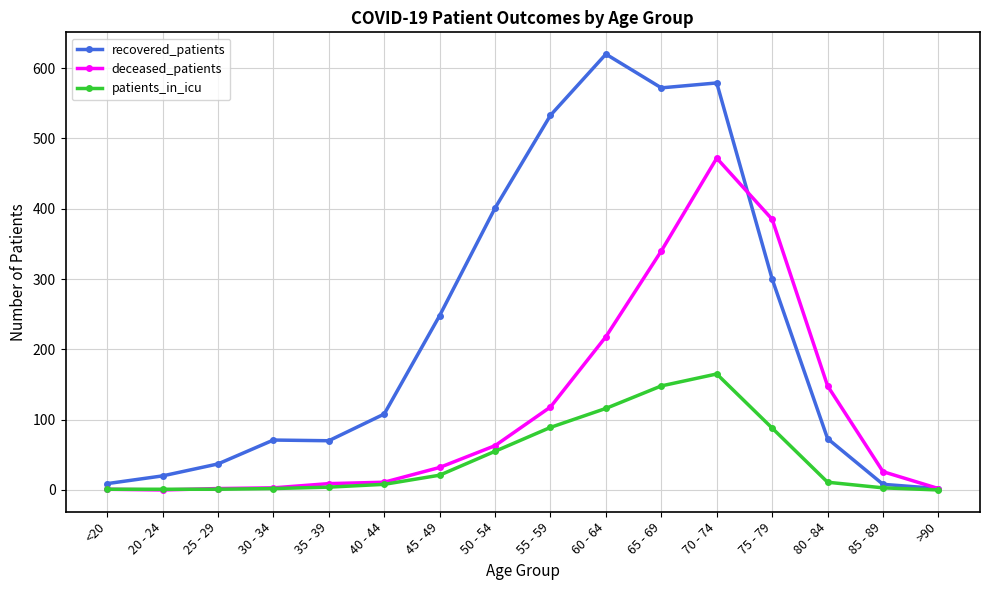

At which label does patients_in_icu reach its peak?

70 - 74